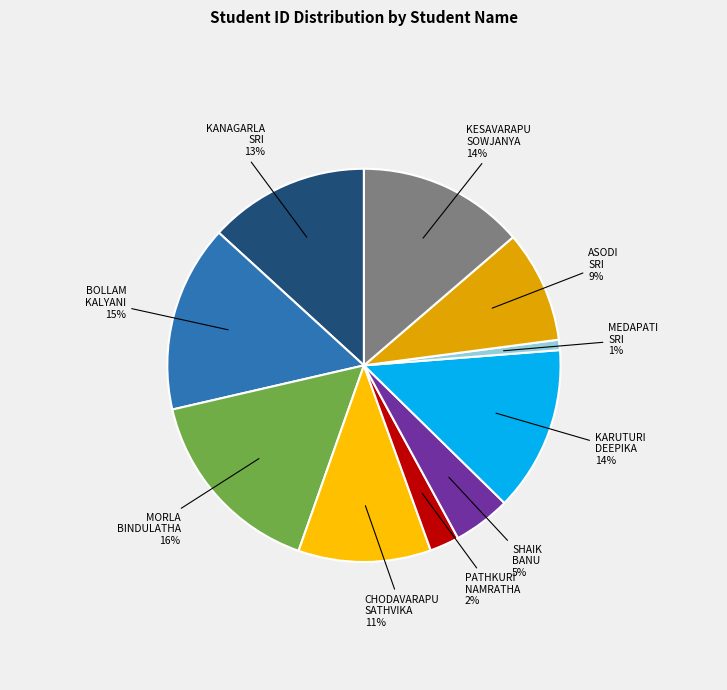

Is there a majority slice in this chart?

No